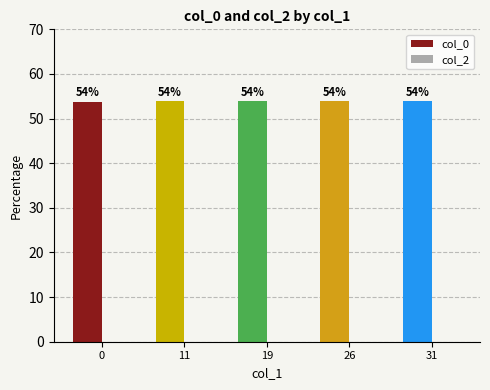

What value does the data have at 31?

54.0